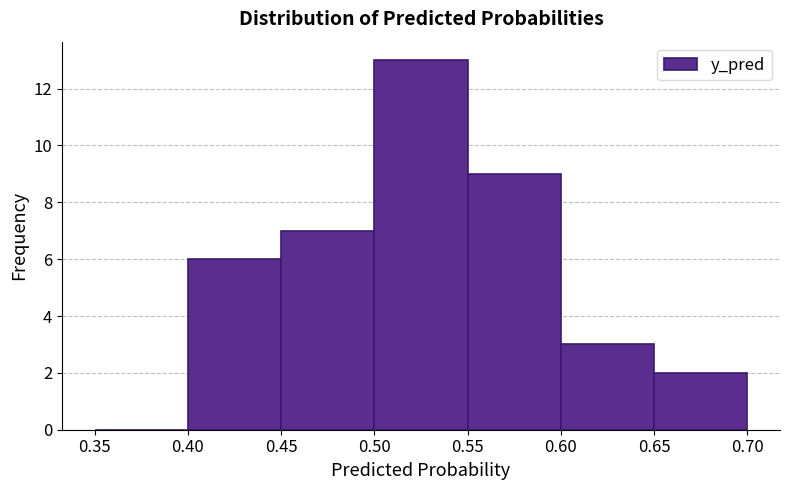

Reading left to right, list every bar in this chart as the range it spans on the x-axis followed by its height. The values are not printed on the chart, so give them approximately, as read against the axis.

0.35 to 0.40: 0
0.40 to 0.45: 6
0.45 to 0.50: 7
0.50 to 0.55: 13
0.55 to 0.60: 9
0.60 to 0.65: 3
0.65 to 0.70: 2